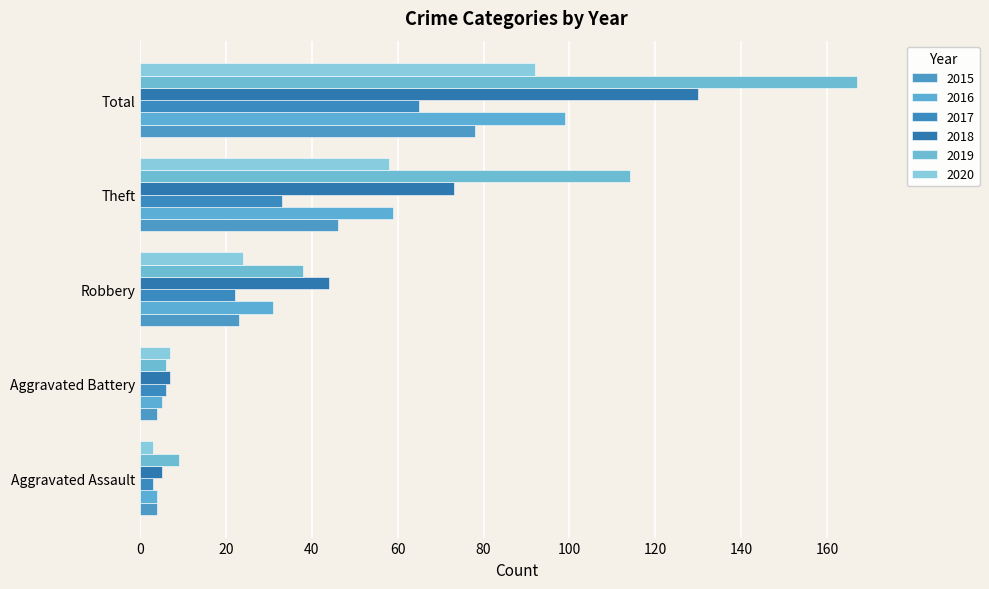

Which series changed the most between Aggravated Battery and Theft?

2019